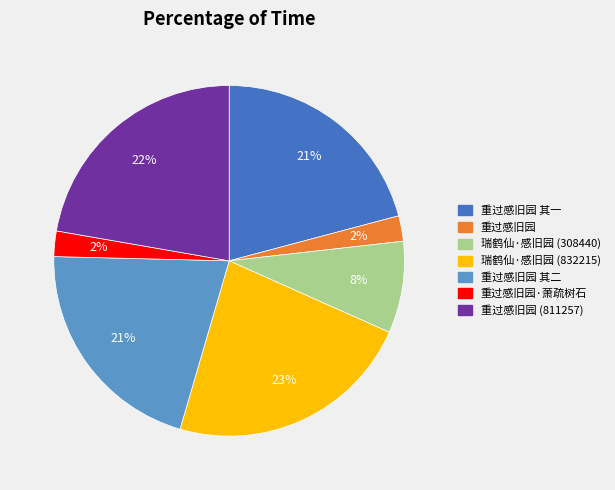

Does any single category account for the majority?

No